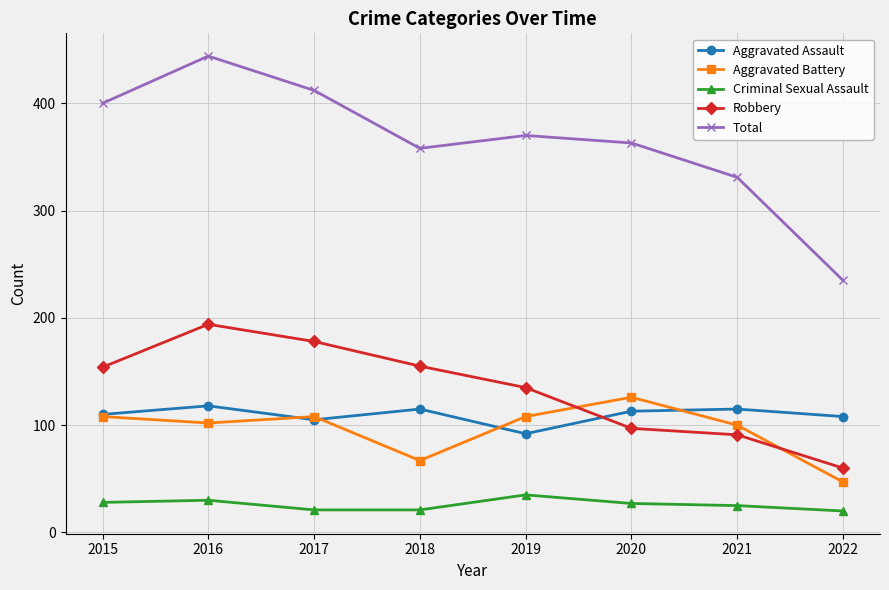

How many data points in Robbery are less than 154?

4